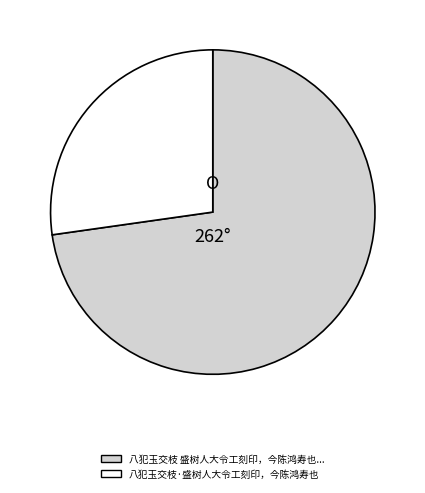

How many slices are in this pie chart?

2